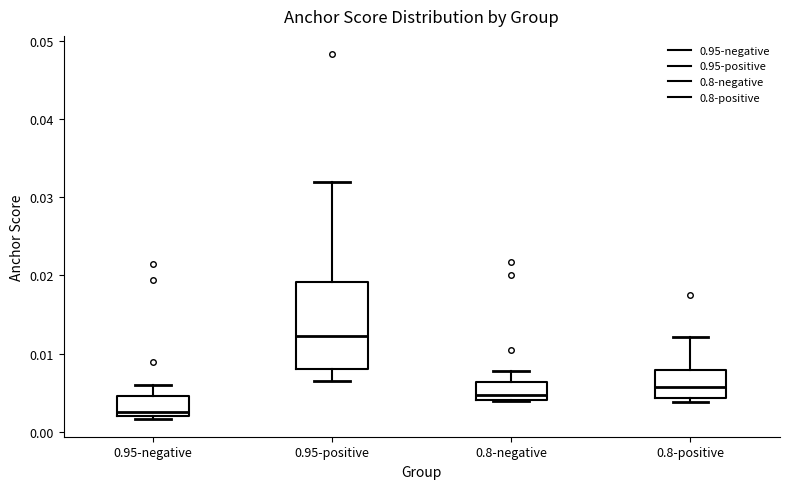

Which box's median line is the highest?

0.95-positive